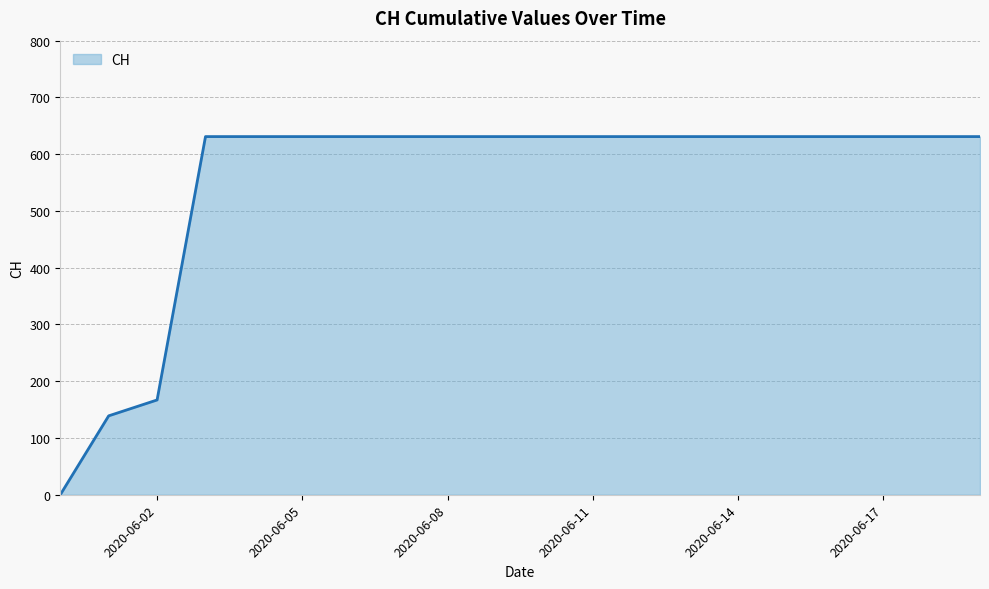

What is the maximum value shown in the chart?

631